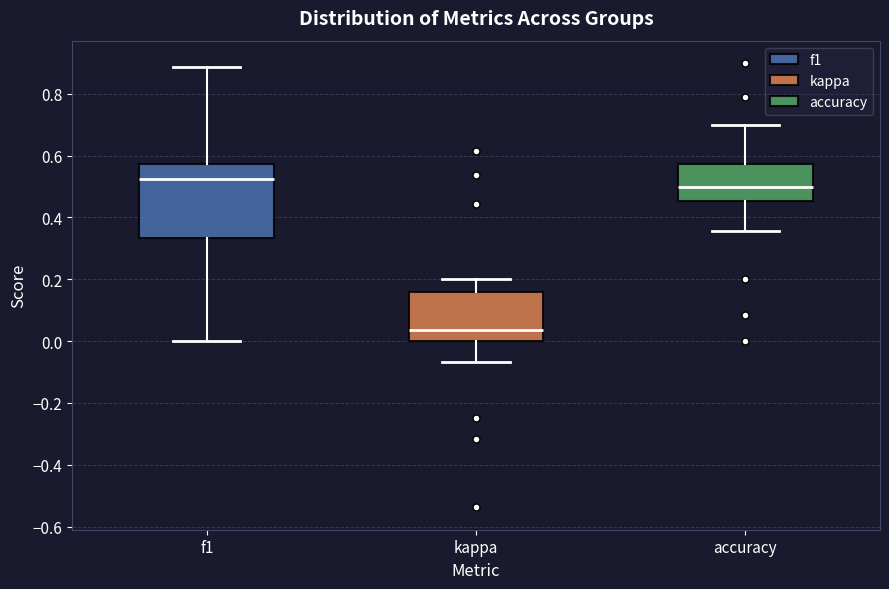

Reading left to right, read every box against the y-axis: the position of its median line, the range the box covers, and the ends of its whiskers. The values are not printed on the chart, so give them approximately, as read against the axis.

f1: median 0.52, box 0.34 to 0.58, whiskers 0.00 to 0.88
kappa: median 0.04, box 0.00 to 0.16, whiskers -0.06 to 0.20
accuracy: median 0.50, box 0.46 to 0.58, whiskers 0.36 to 0.70